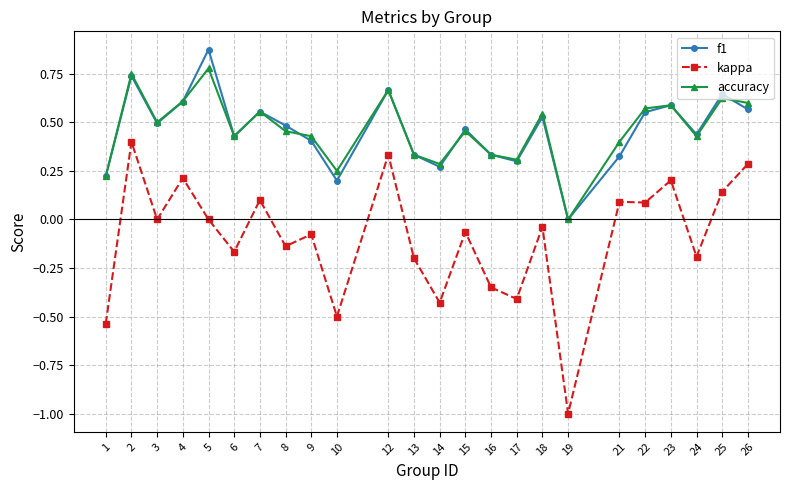

True or false: f1 and kappa cross at least once.

False